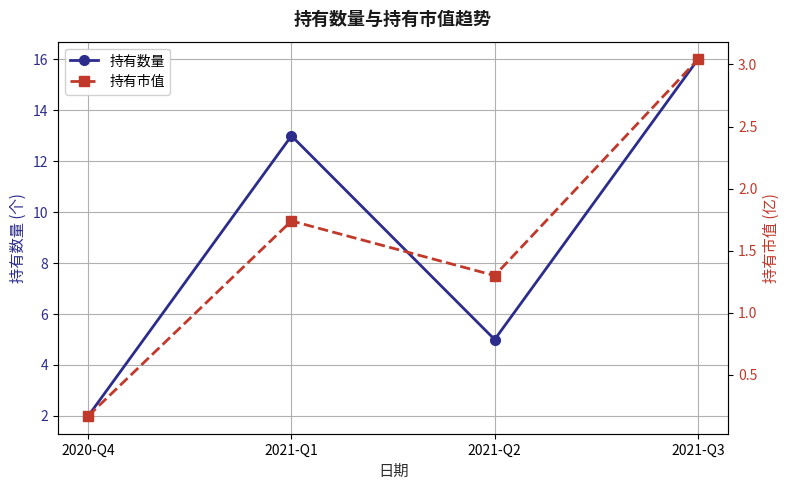

Where is 持有市值 nearest to the value 1?

2021-Q2